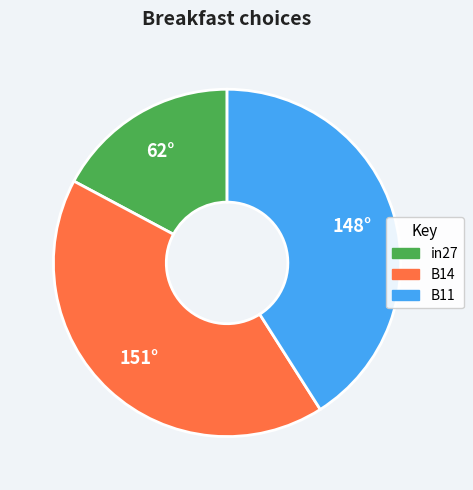

Which slice is the smallest?

in27